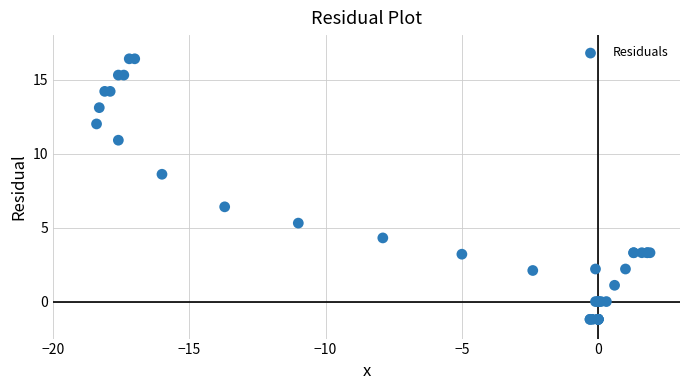

What Y value in the scatter plot is closest to 7?

6.4